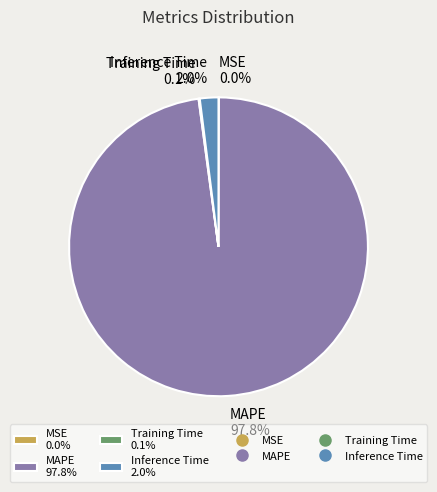

Does MAPE 97.8% represent more than half of the total?

Yes